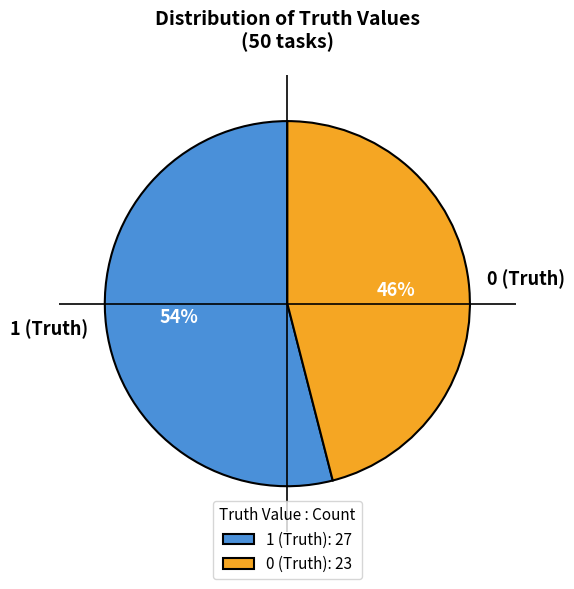

Which slice is the smallest?

0 (Truth)